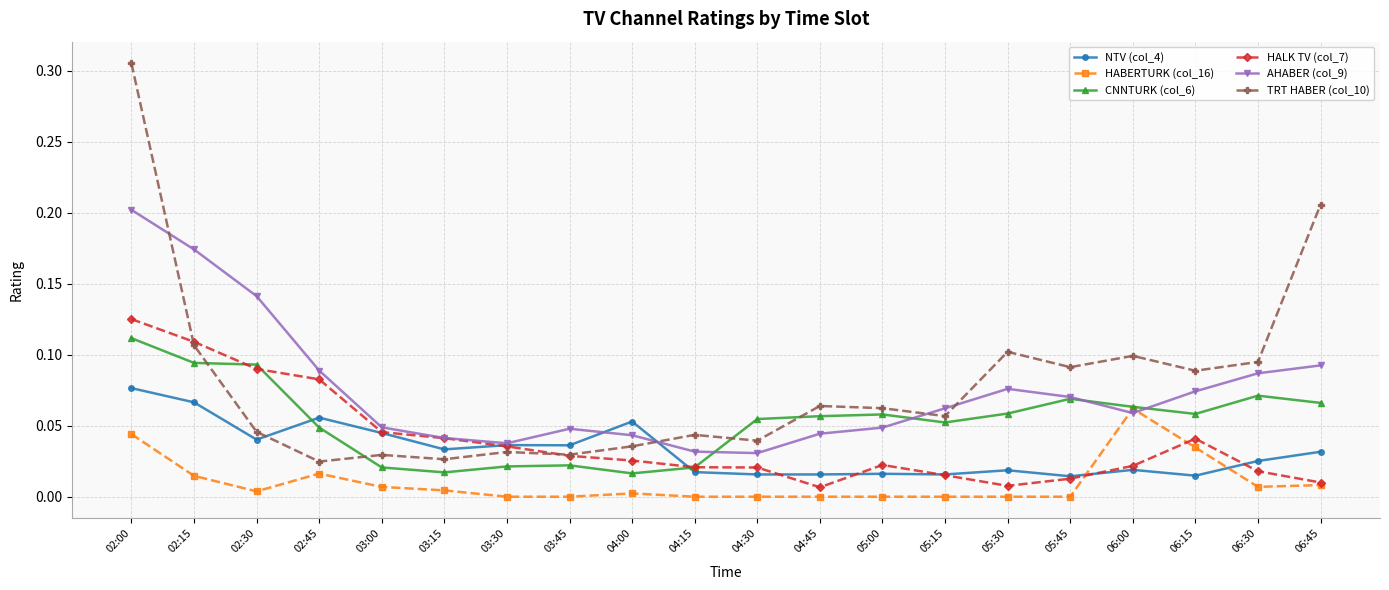

The value of HALK TV (col_7) at 06:00 is 0.0. True or false?

True